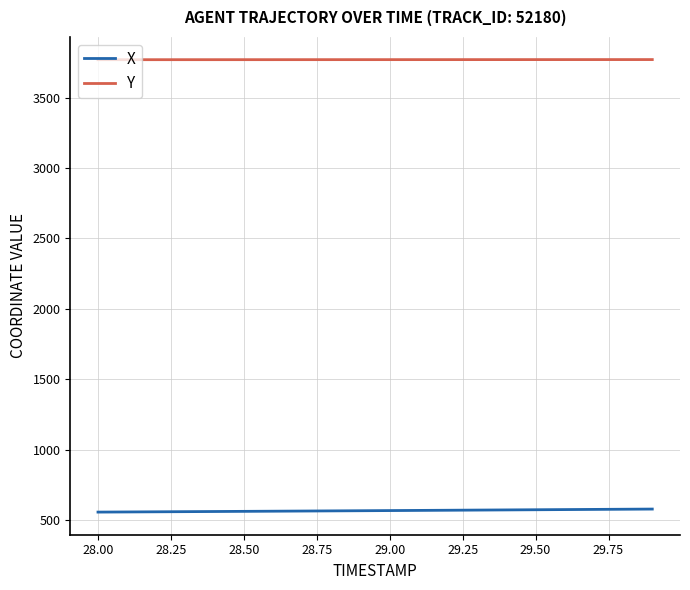

True or false: X and Y intersect in this chart.

False